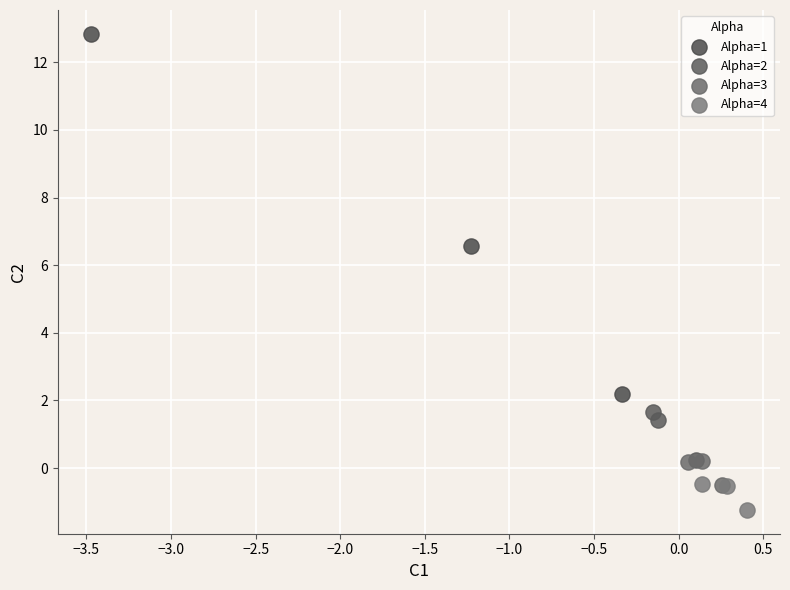

Which series reaches the maximum Y coordinate?

Alpha=1